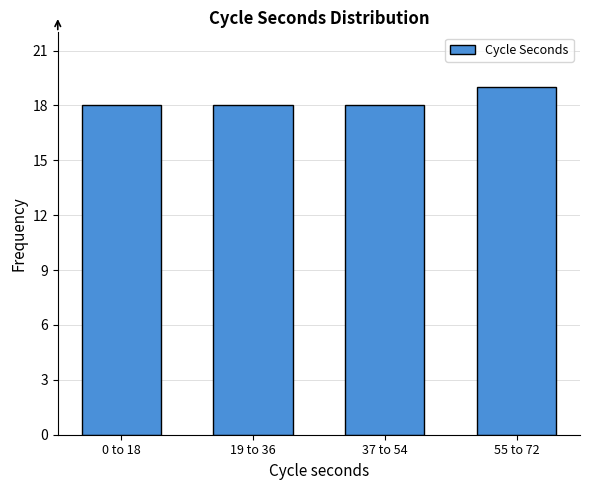

Reading left to right, transcribe all the data shown in this chart.

18	18	18	19